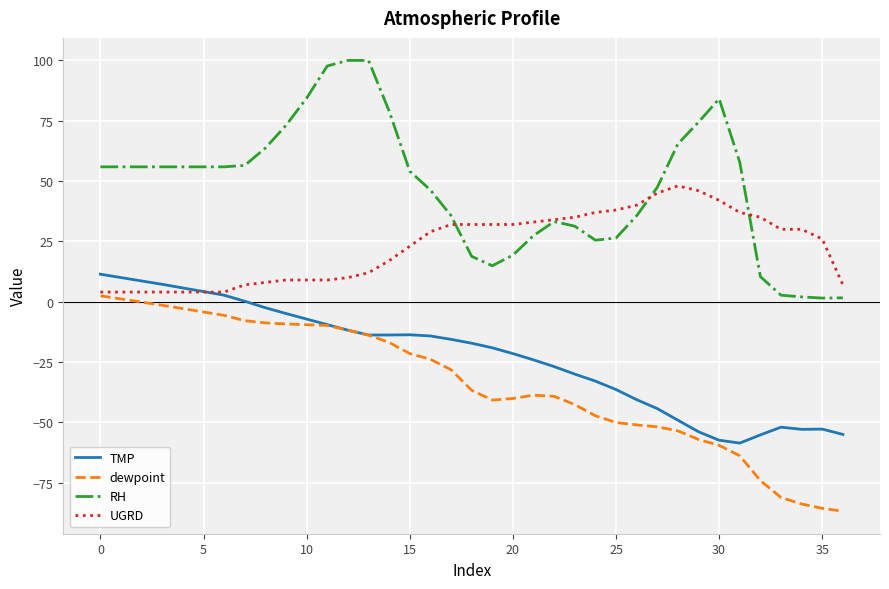

List the series in order of their peak value, highest first.

RH, UGRD, TMP, dewpoint